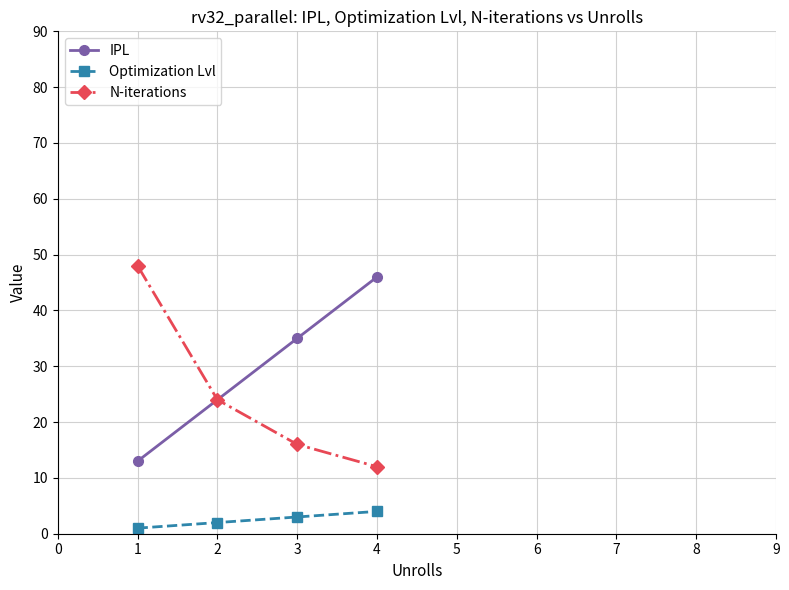

True or false: N-iterations and Optimization Lvl cross at least once.

False